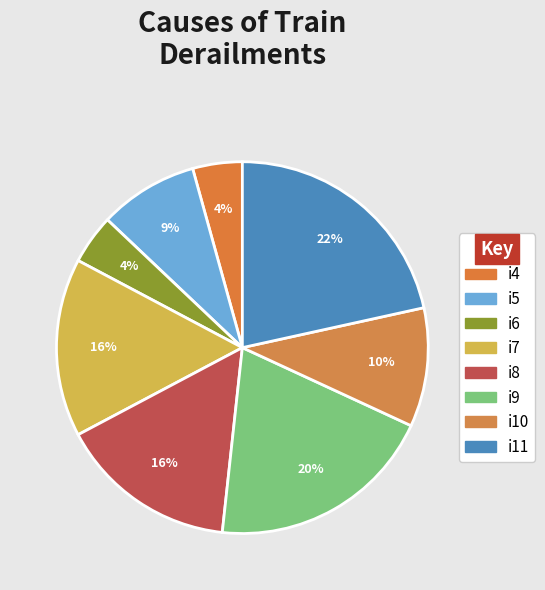

To the nearest percent, what is the average slice percentage?

12%